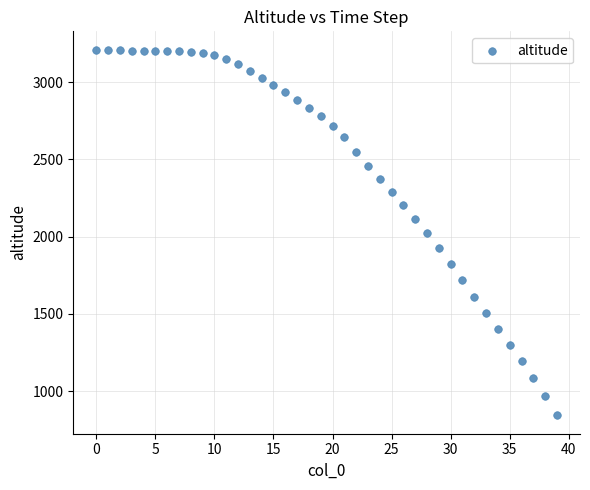

What is the range of Y values (max minus min)?

2366.1